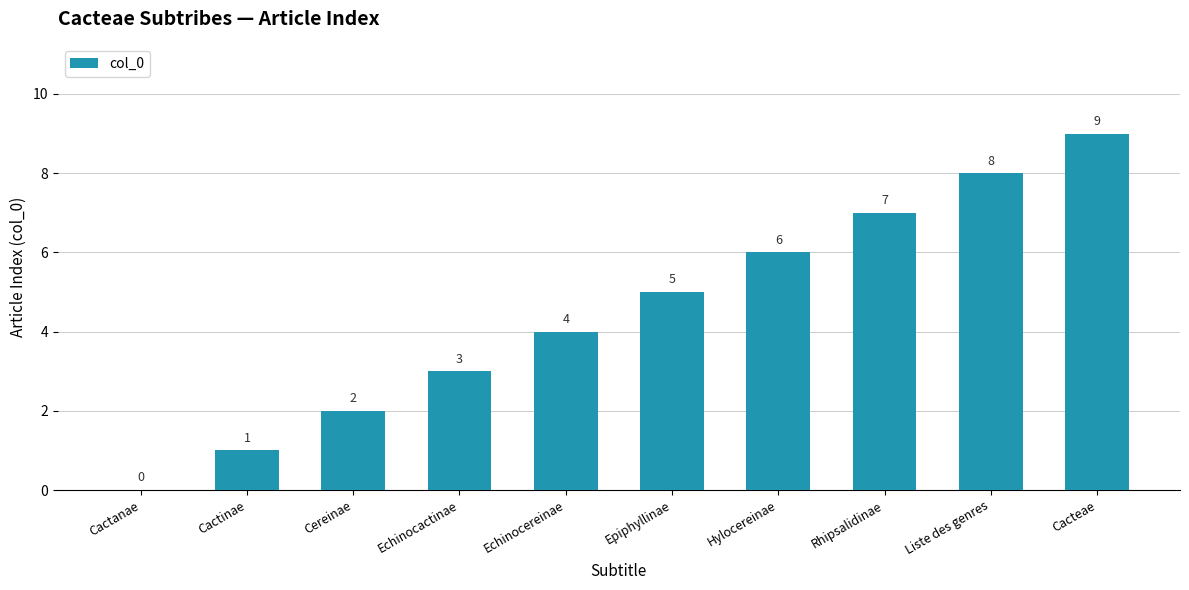

Are the bars horizontal?

No